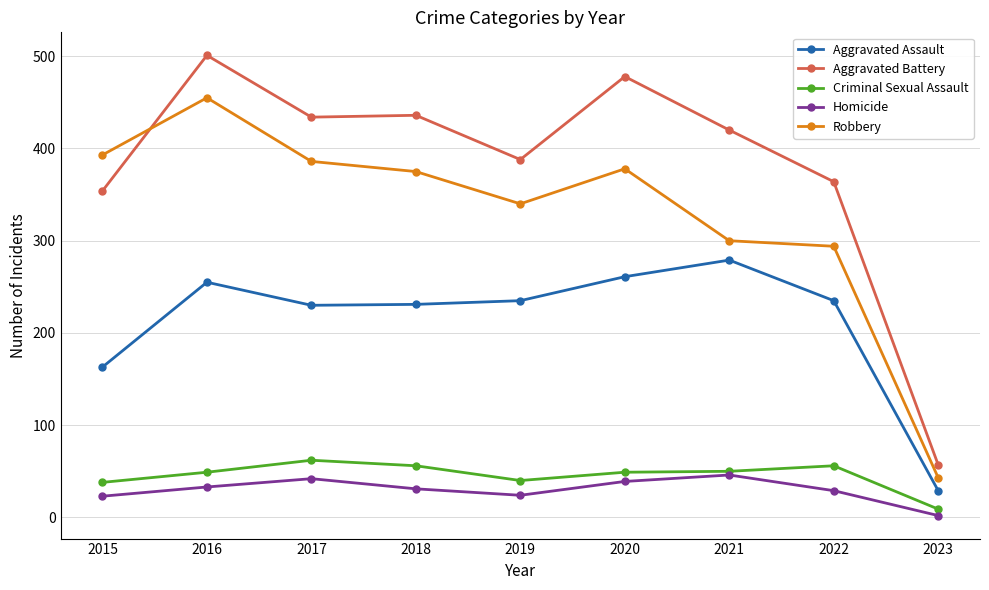

How many lines are shown in the chart?

5